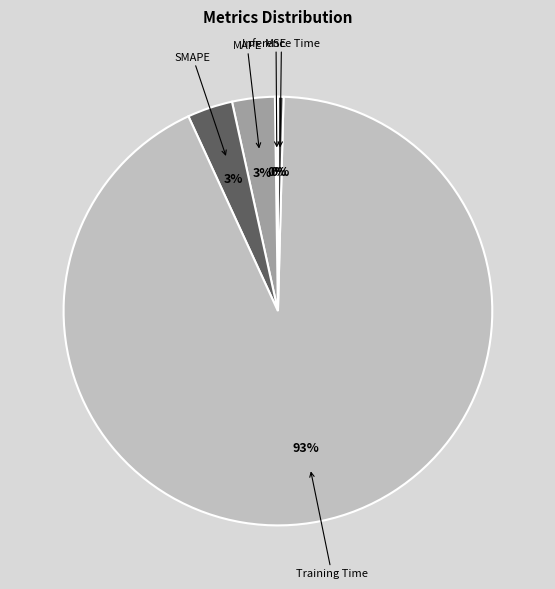

Does any single category account for the majority?

Yes